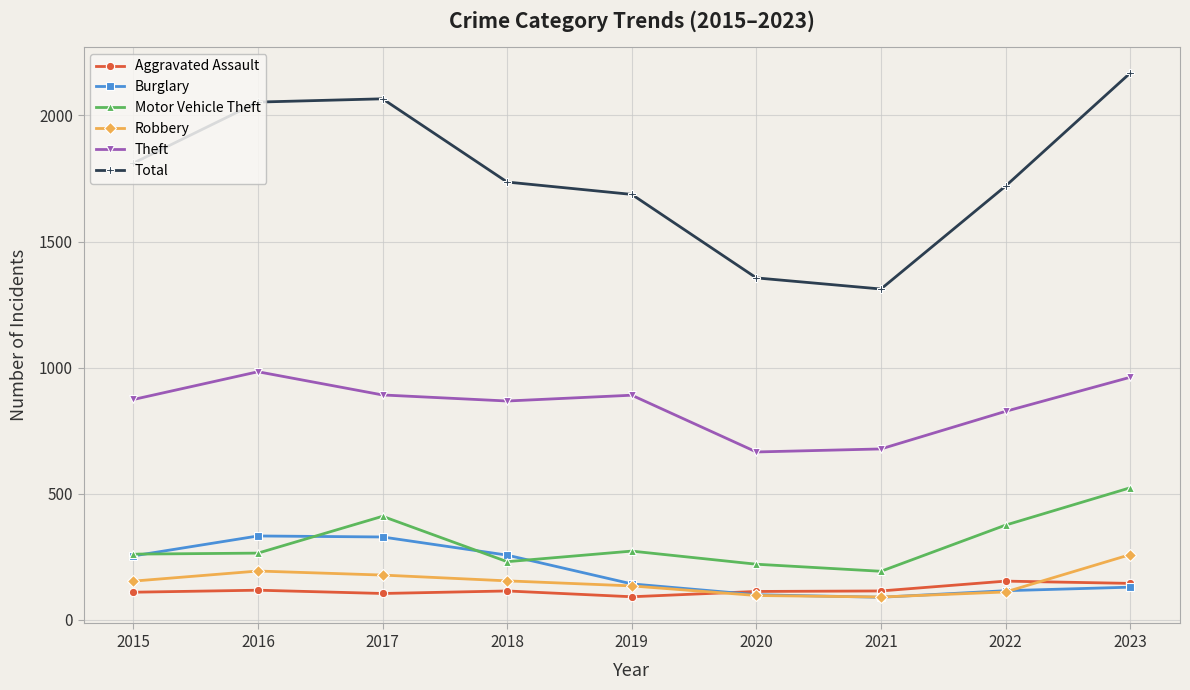

What is the value of the Theft point at the 1st from the left?

874